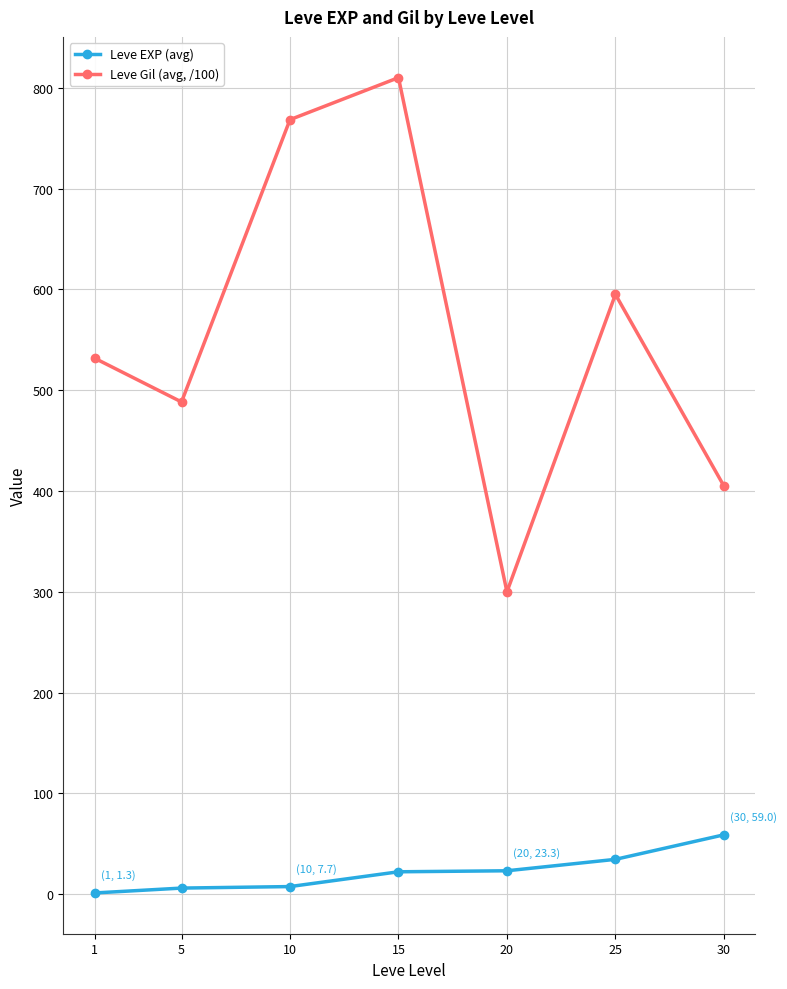

What is the difference between the maximum and minimum values in the Leve Gil (avg, /100) series?

510.0